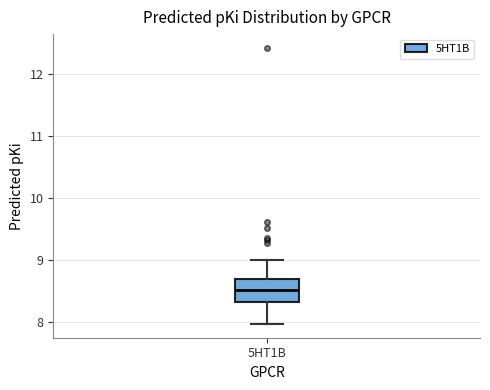

Read this box plot against the y-axis: the position of the median line, the range covered by the box, and the ends of both whiskers. The values are not printed on the chart, so give them approximately, as read against the axis.

median 8.5, box 8.3 to 8.7, whiskers 8.0 to 9.0